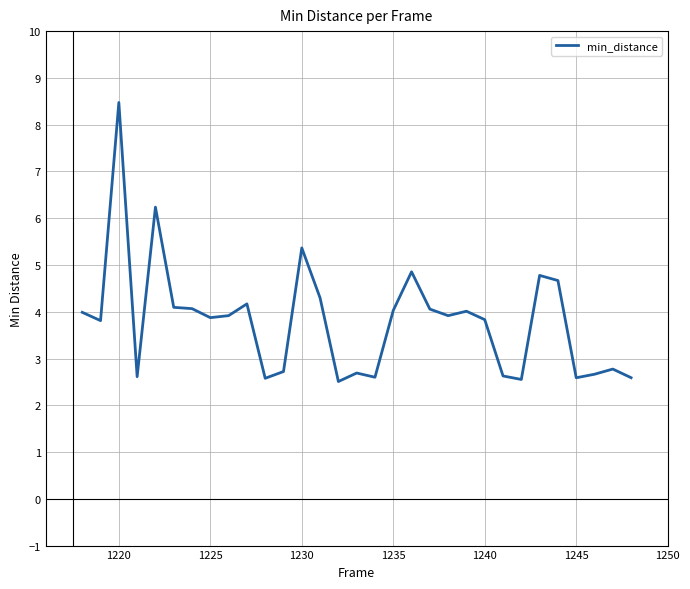

What is the difference between the maximum and minimum values?

6.0